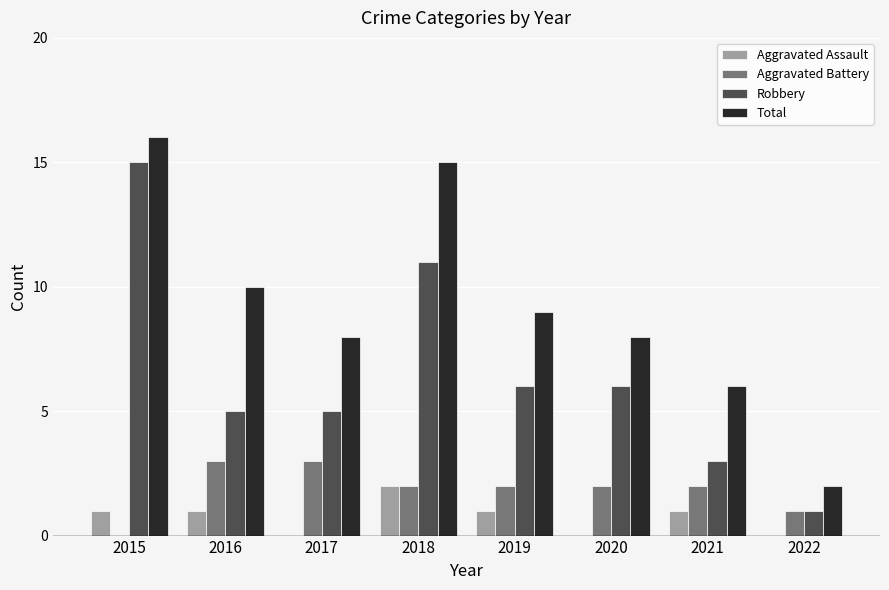

True or false: Total has a value of 16 at 2015.

True